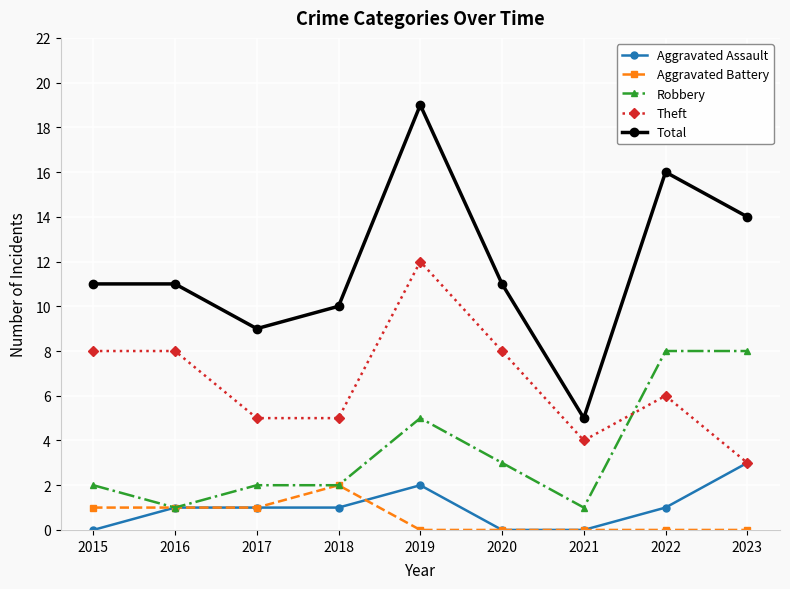

What is the average value of the Theft series?

7